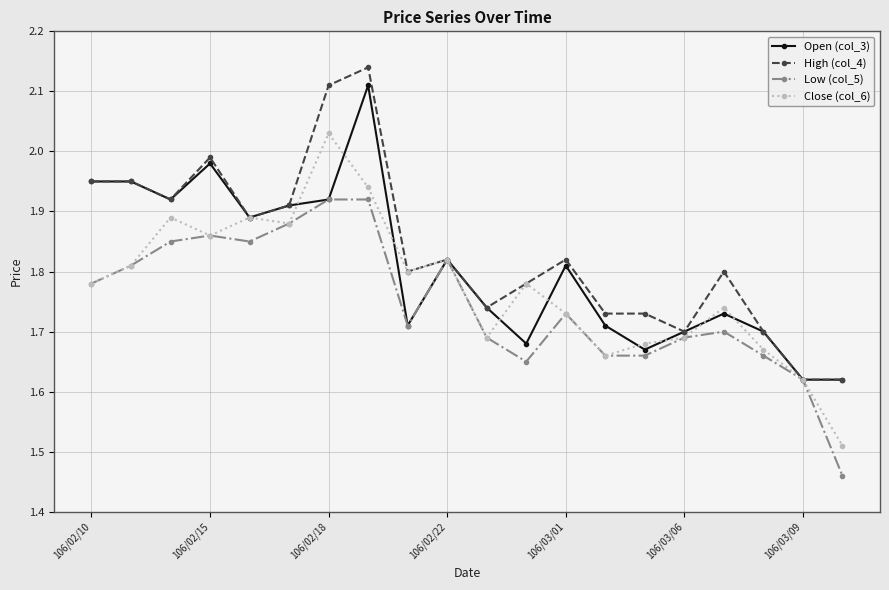

Does the chart have visible grid lines?

Yes